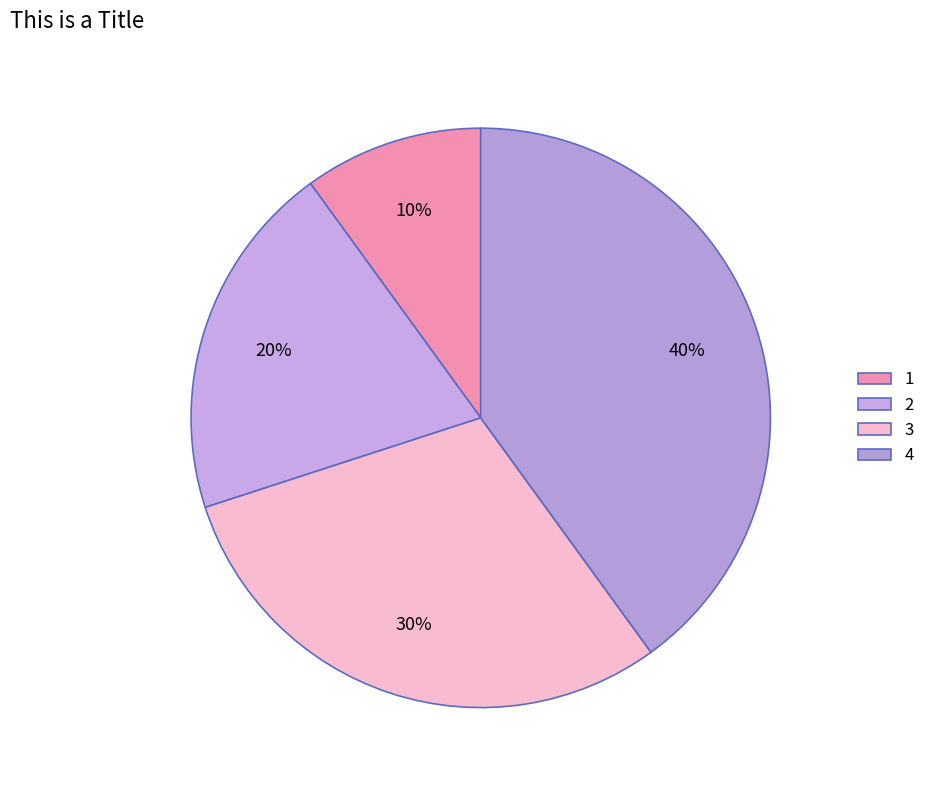

What is the largest slice in the pie chart?

4